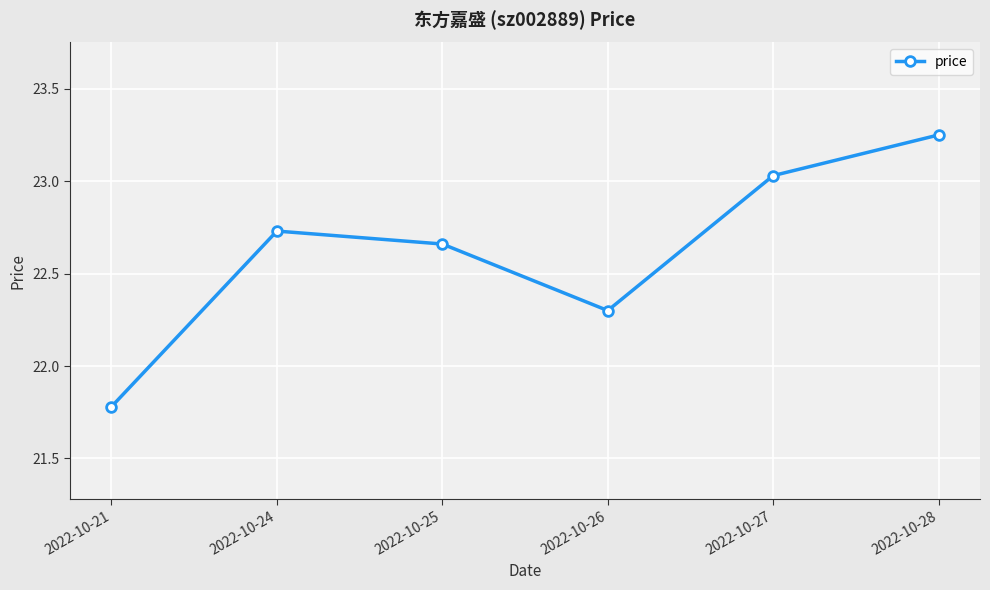

What is the average value?

22.6